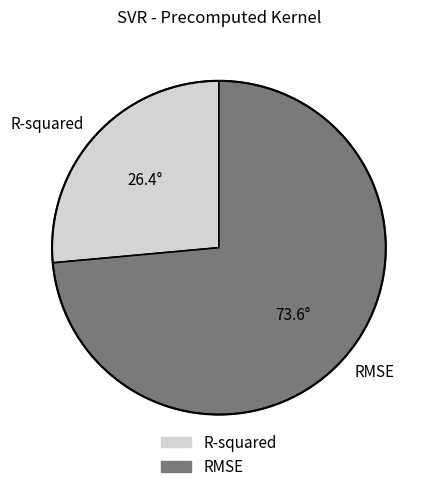

Between RMSE and R-squared, which is larger?

RMSE